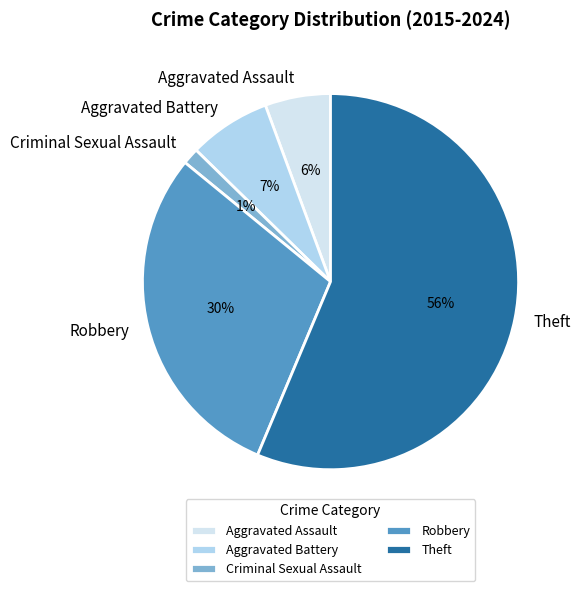

To the nearest percent, what portion does Aggravated Battery represent?

7%